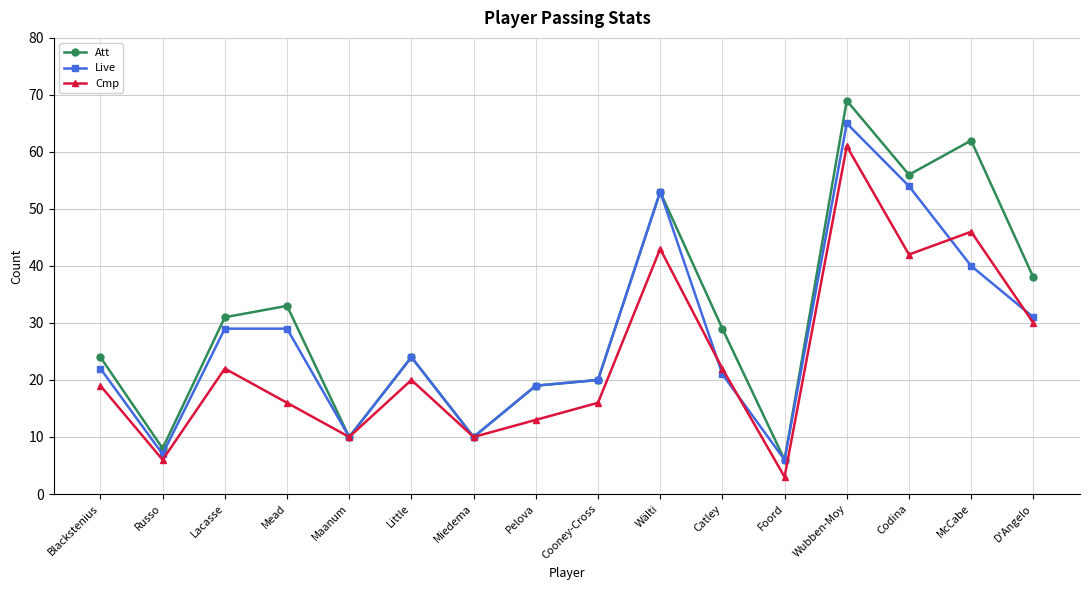

True or false: Cmp has more than 1 points higher than both neighbors.

True